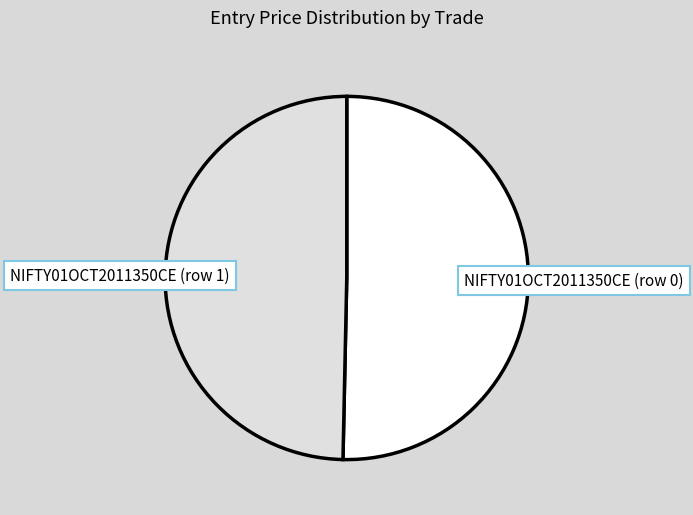

How many slices are in this pie chart?

2